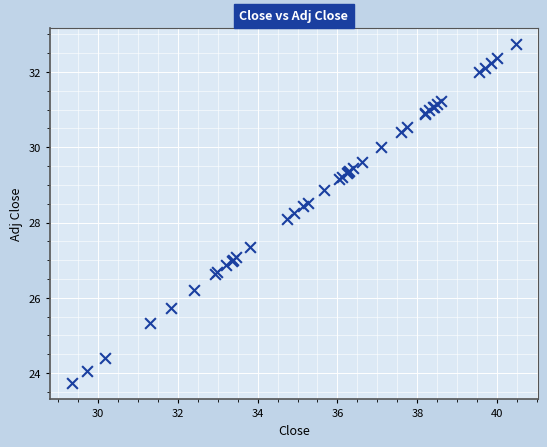

What Y value in the scatter plot is closest to 28?

28.1